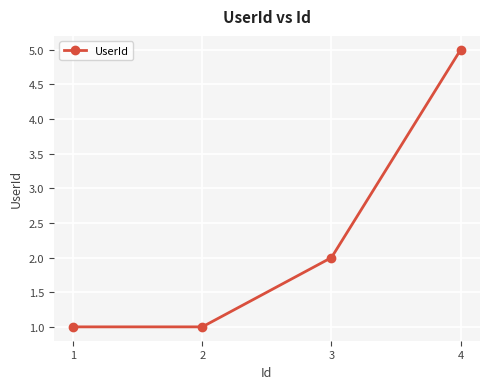

What is the greatest value displayed?

5